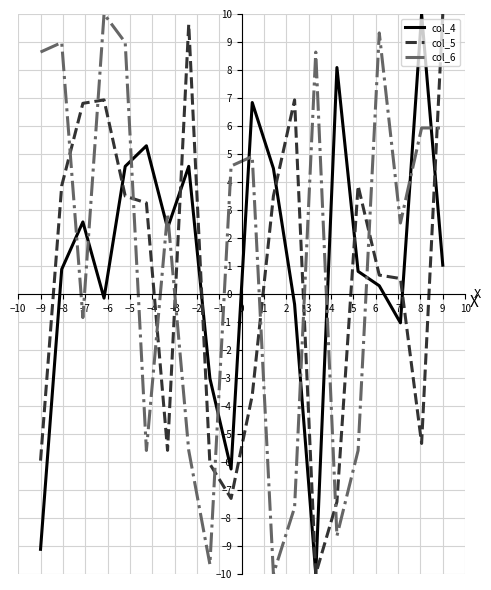

What is the highest value of the col_4 series?

10.0